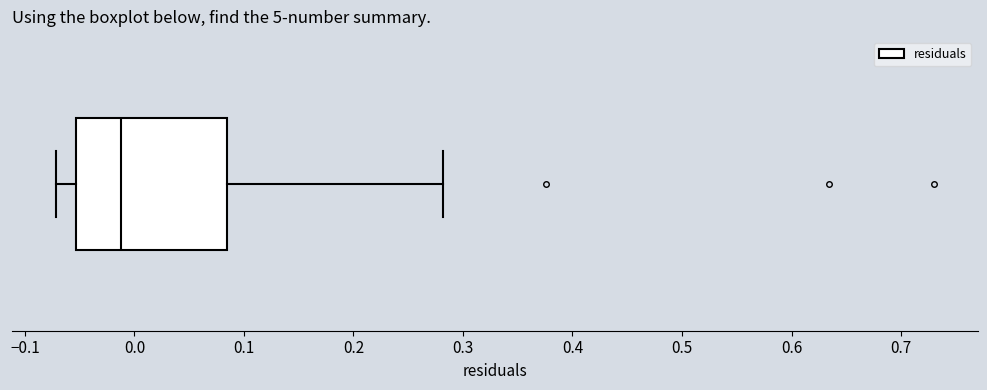

Read this box plot against the x-axis: the position of the median line, the range covered by the box, and the ends of both whiskers. The values are not printed on the chart, so give them approximately, as read against the axis.

median -0.01, box -0.05 to 0.08, whiskers -0.07 to 0.28